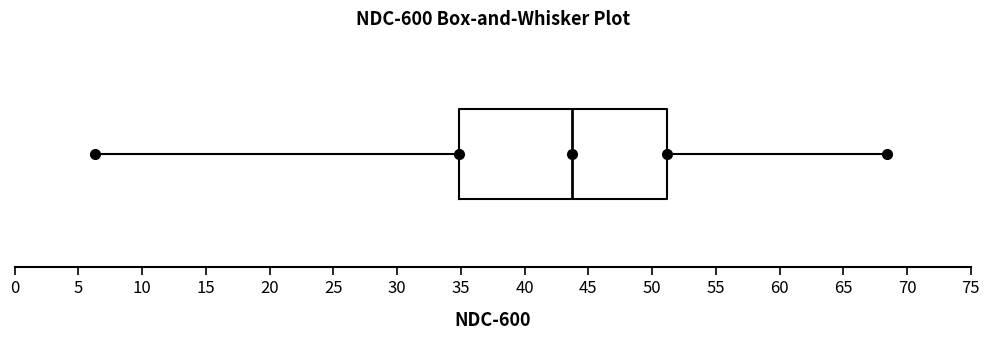

Where does the right whisker of the box end on the x-axis? The values are not printed on the chart, so give them approximately, as read against the axis.

68.5